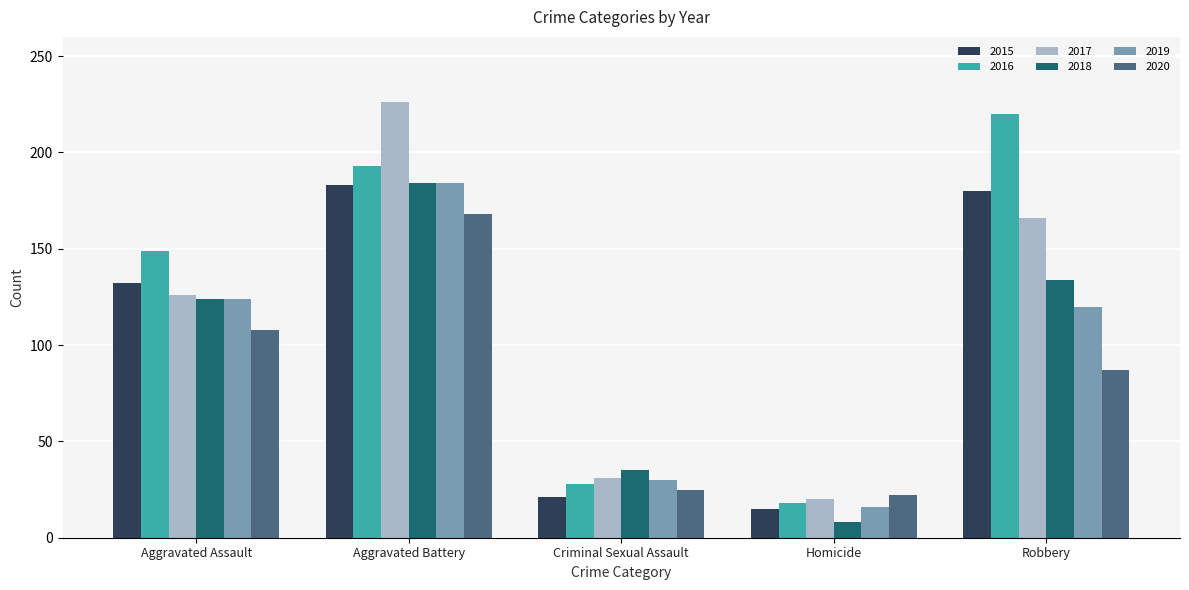

The 2018 series shows 86 at Aggravated Assault. True or false?

False